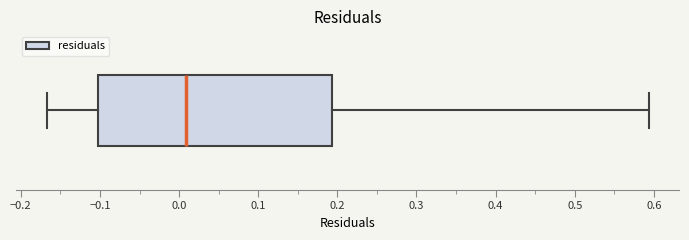

Read this box plot against the x-axis: the position of the median line, the range covered by the box, and the ends of both whiskers. The values are not printed on the chart, so give them approximately, as read against the axis.

median 0.01, box -0.10 to 0.19, whiskers -0.17 to 0.59